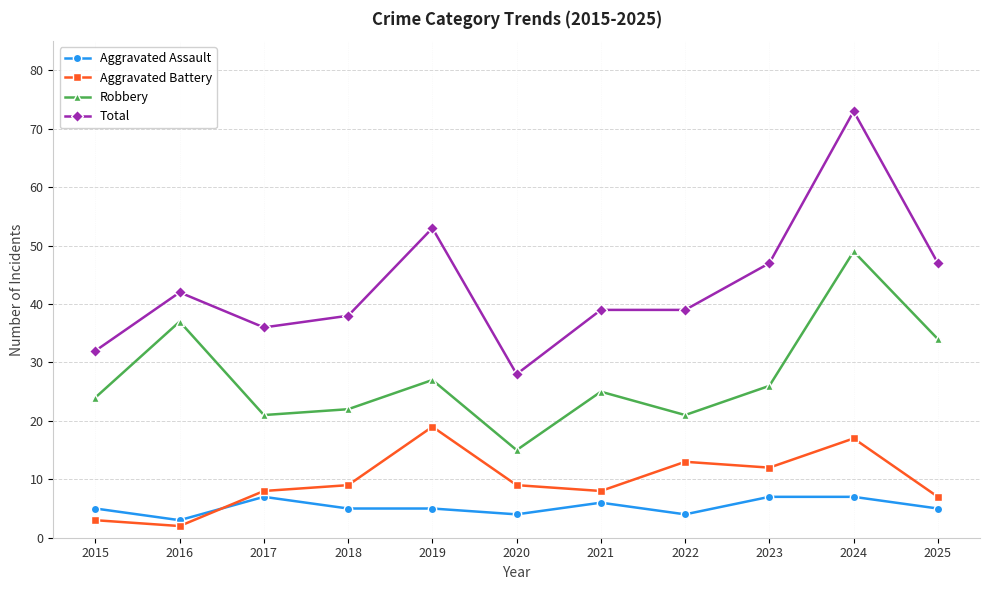

What is the difference between the highest and lowest values at 2015?

29